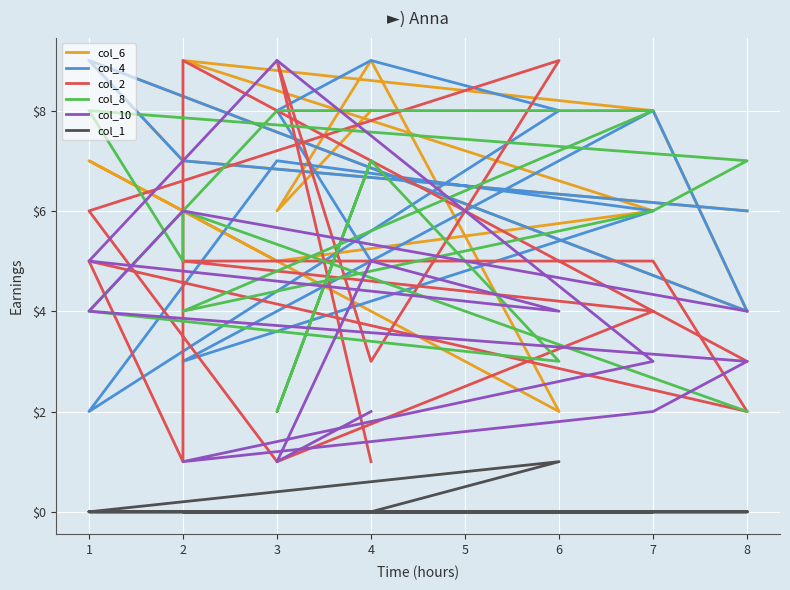

Which series has the largest range (max minus min)?

col_2